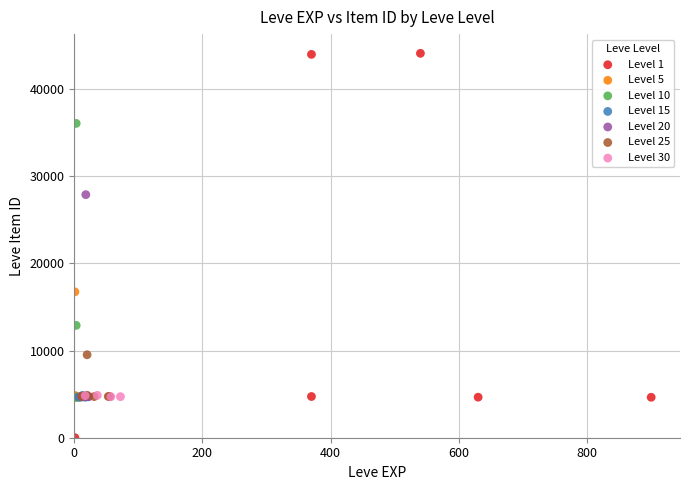

Which series contains the highest Y value?

Level 1